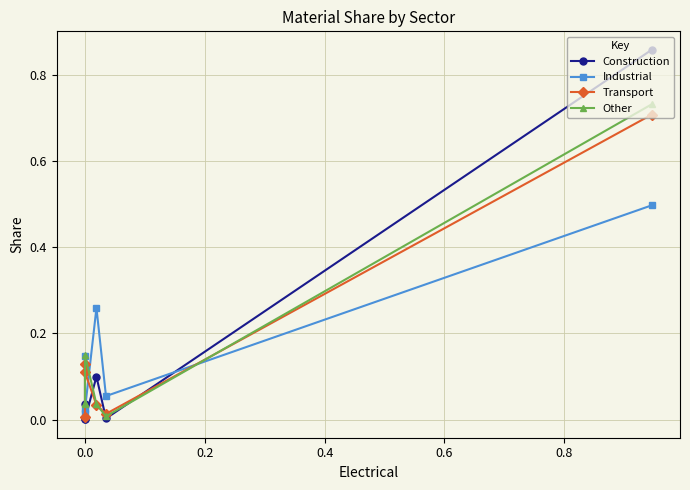

What are all the series names shown in the legend?

Construction, Industrial, Transport, Other